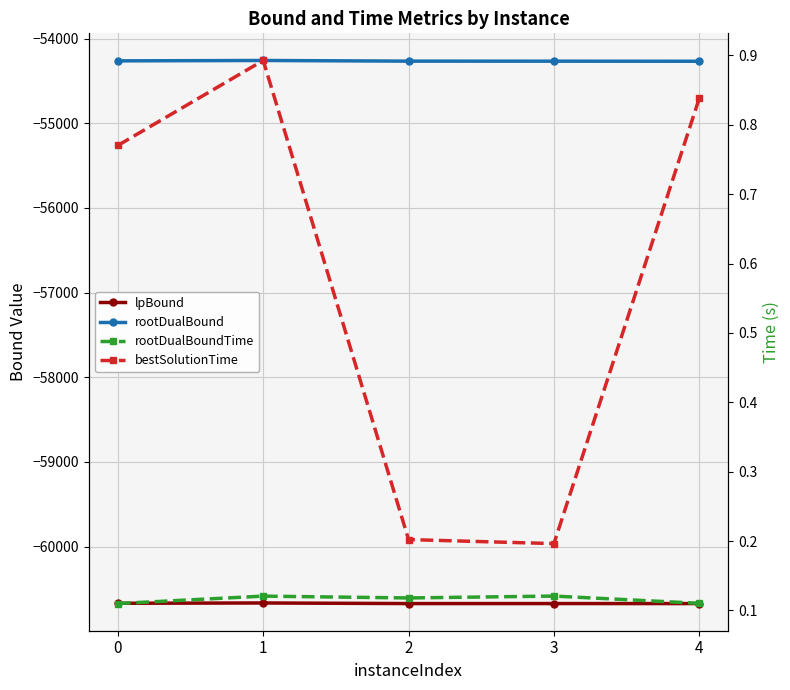

Which has a higher value, 4 or 2?

4